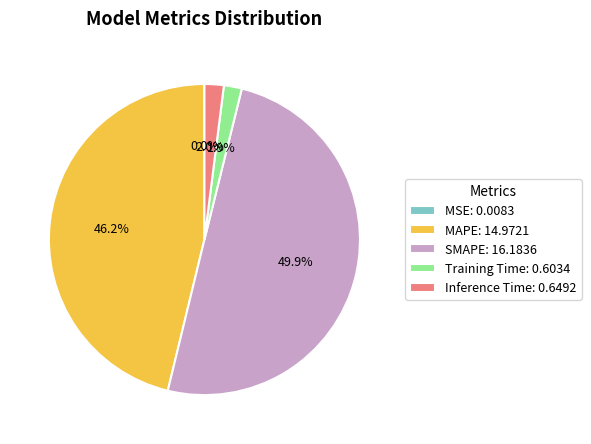

Which slice is the largest?

SMAPE